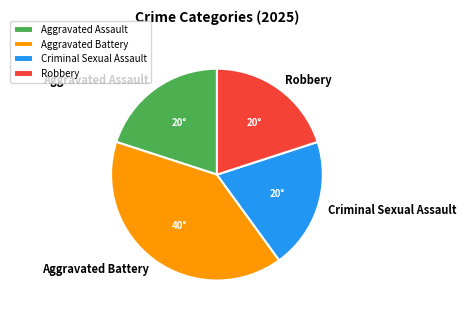

The Aggravated Assault slice represents 26% of the pie. True or false?

False